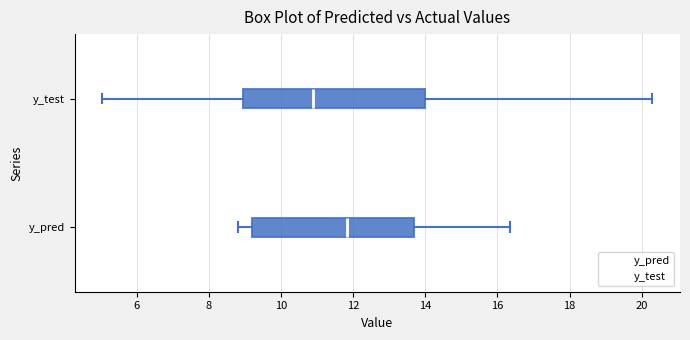

Which box's median line is the furthest to the right?

y_pred